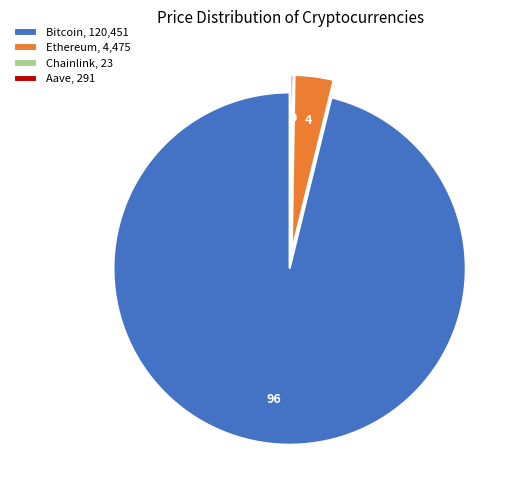

The Ethereum, 4,475 slice represents 4% of the pie. True or false?

True